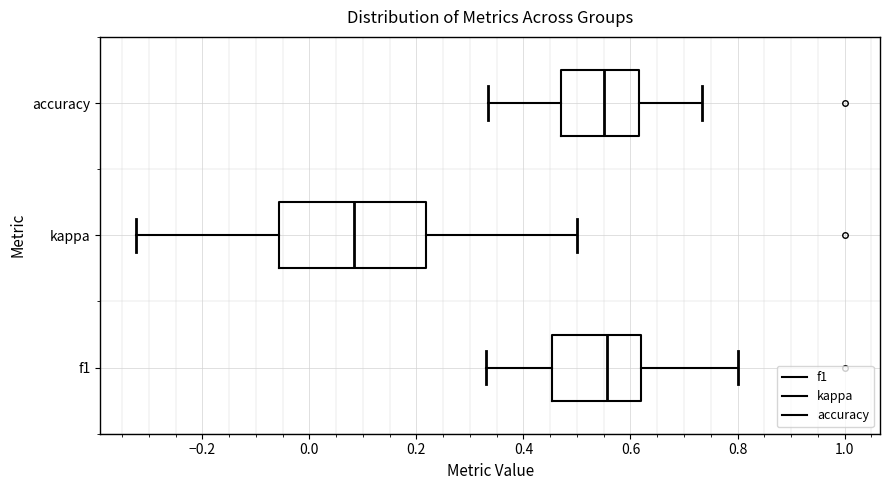

Reading bottom to top, read every box against the x-axis: the position of its median line, the range the box covers, and the ends of its whiskers. The values are not printed on the chart, so give them approximately, as read against the axis.

f1: median 0.56, box 0.46 to 0.62, whiskers 0.34 to 0.80
kappa: median 0.08, box -0.06 to 0.22, whiskers -0.32 to 0.50
accuracy: median 0.56, box 0.48 to 0.62, whiskers 0.34 to 0.74